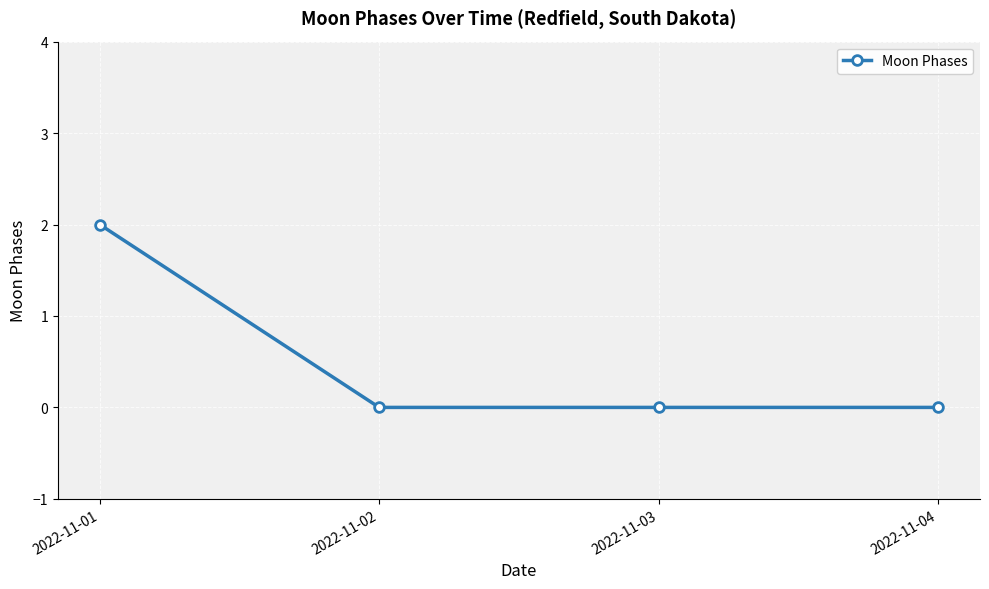

True or false: the data shows -1 at 2022-11-03.

False